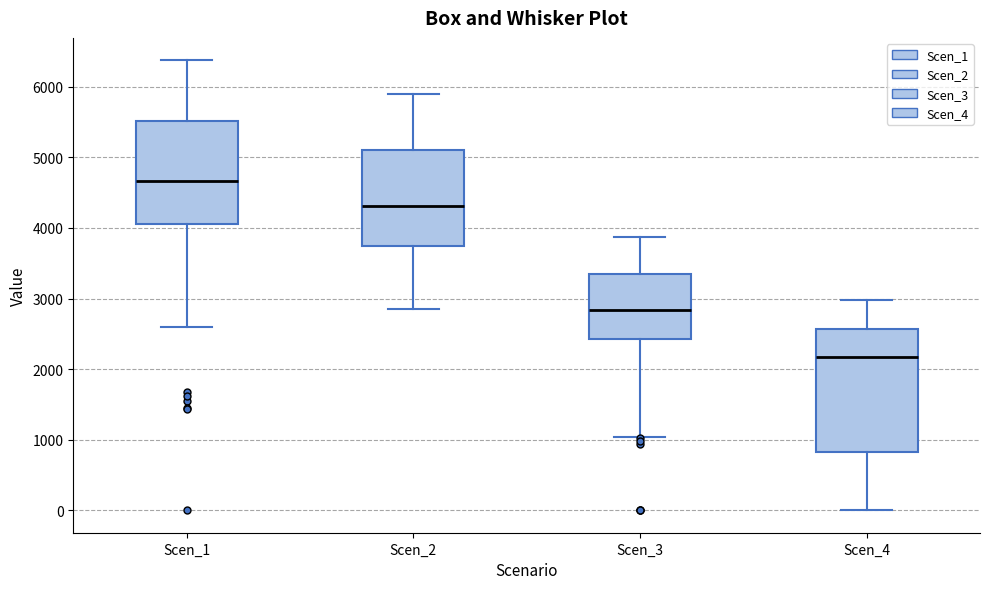

Which box has the lowest median line?

Scen_4